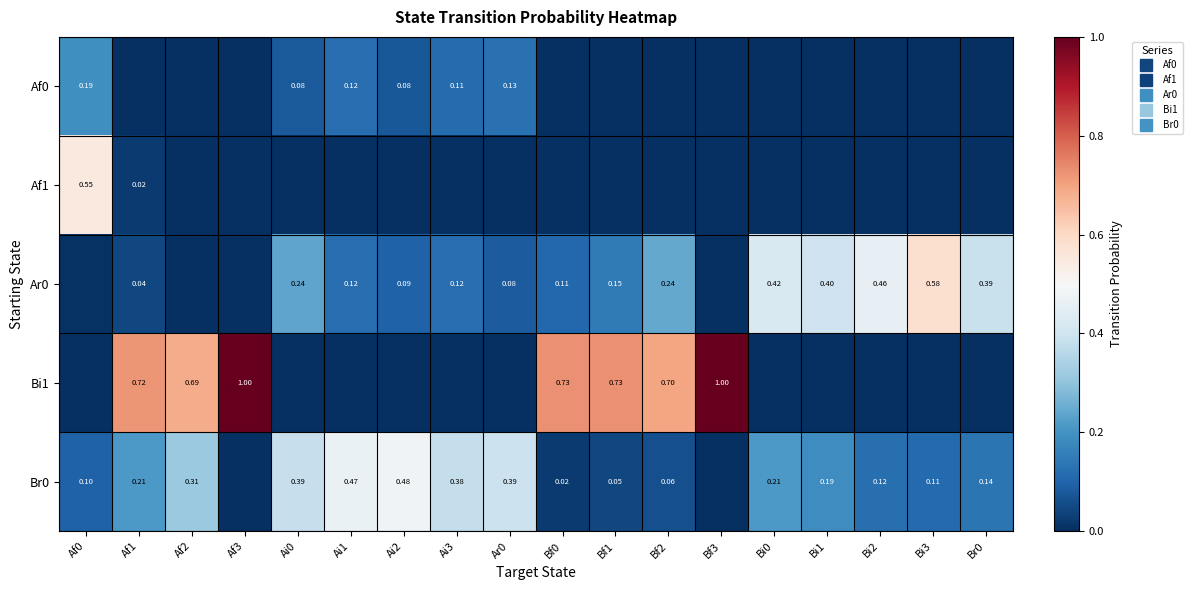

Where is Ar0 nearest to the value 0?

Af2